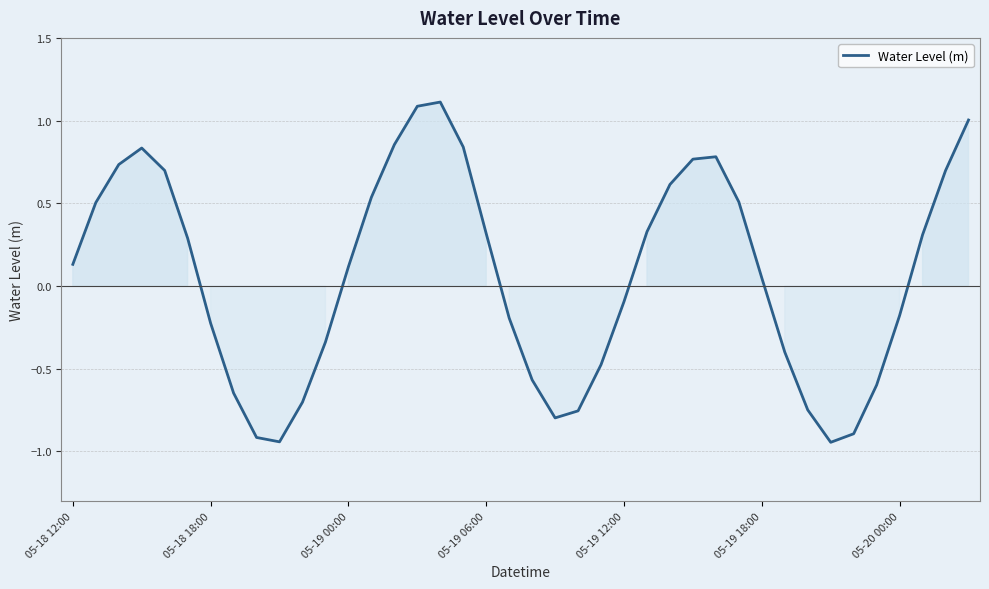

What is the greatest value displayed?

1.1